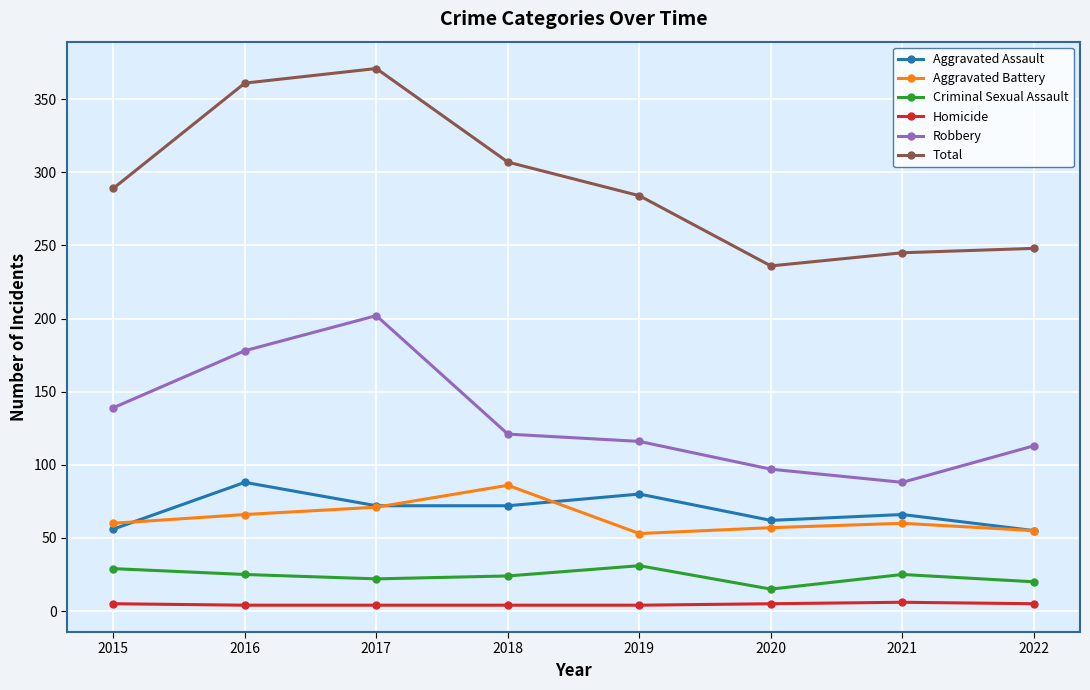

Which series has the widest spread of values?

Total